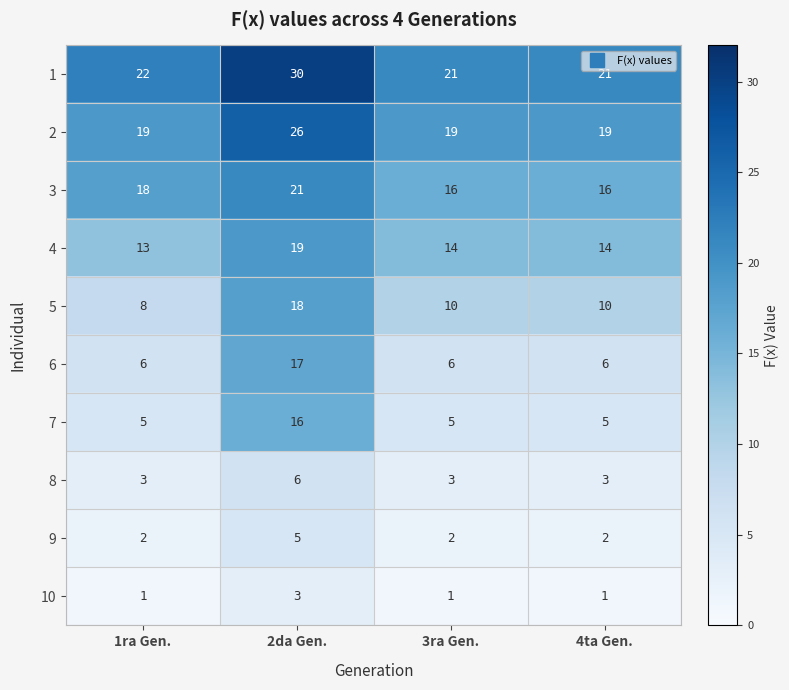

What is the difference between the highest and lowest values at 3ra Gen.?

20